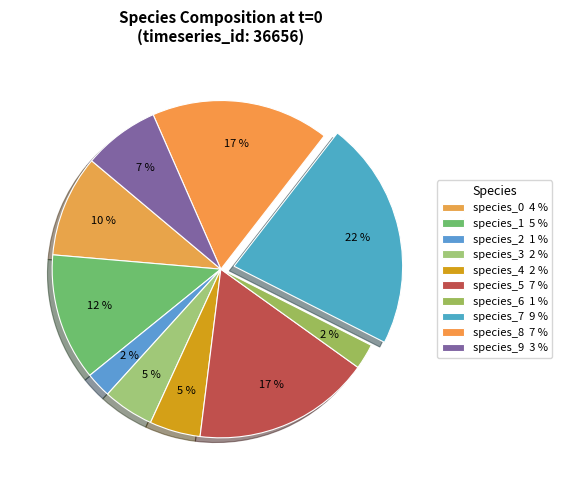

Rank the categories by value from highest to lowest.

species_7, species_5, species_8, species_1, species_0, species_9, species_3, species_4, species_2, species_6